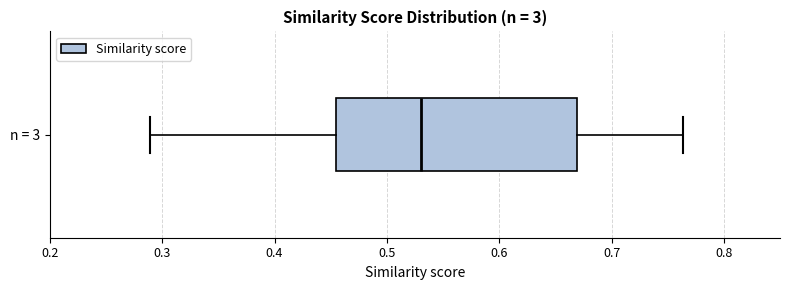

Transcribe this box plot: give where the median line is, the range the box spans, and where the two whiskers end, as read against the x-axis. The values are not printed on the chart, so give them approximately, as read against the axis.

median 0.53, box 0.45 to 0.67, whiskers 0.29 to 0.76